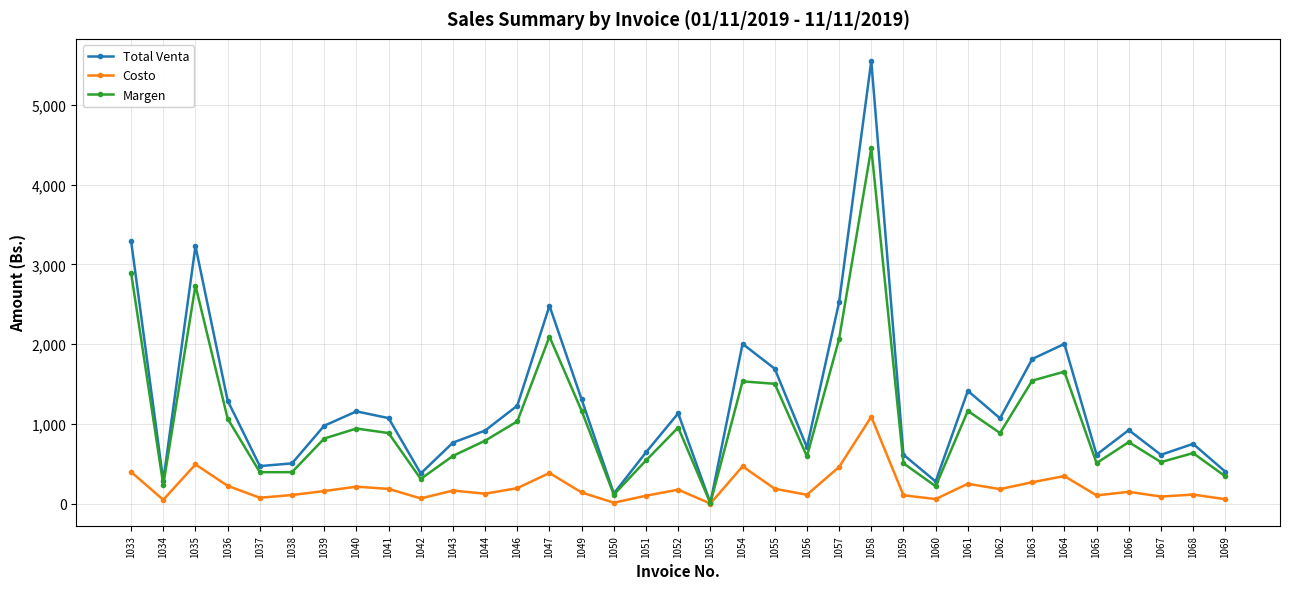

At which label does Margen first exceed 818?

1033